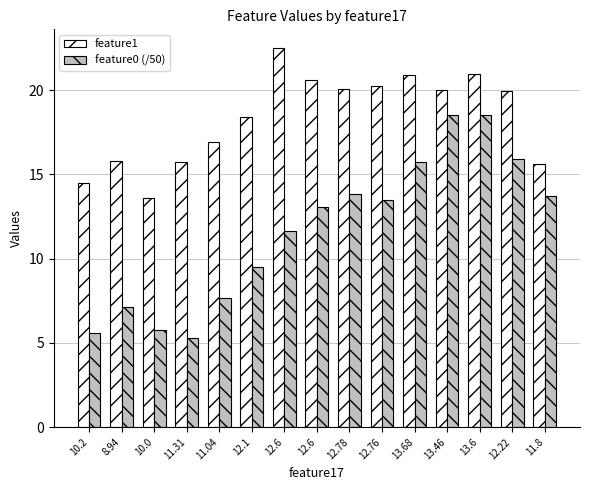

The value of feature1 at 12.76 is 20.2. True or false?

True